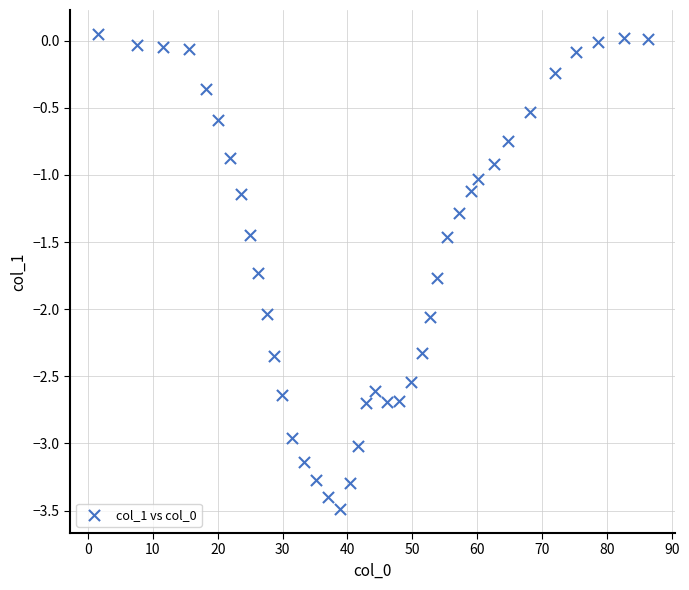

What is the range of X values (max minus min)?

84.8